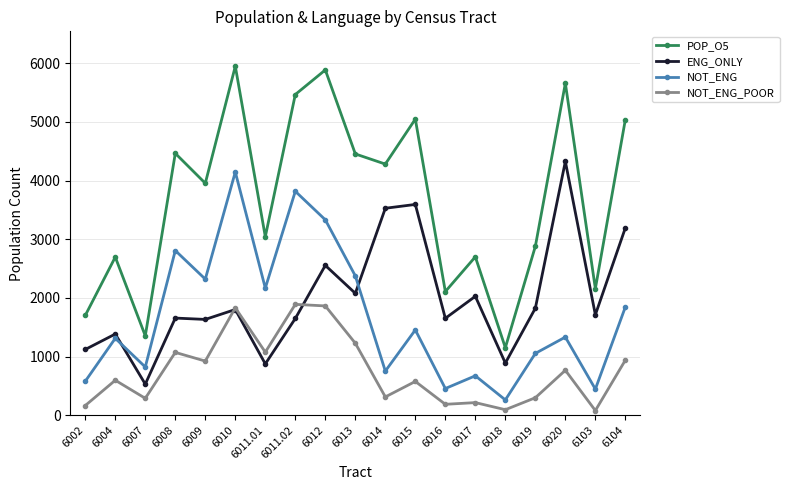

Where is ENG_ONLY nearest to the value 2429?

6012